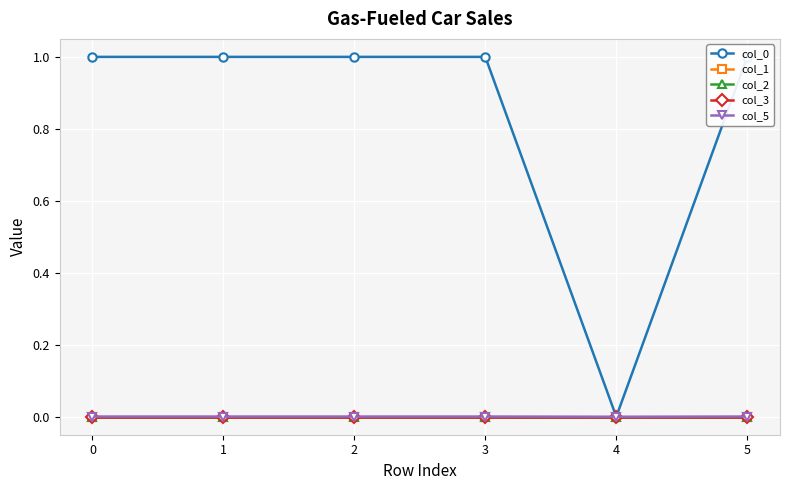

Is this an area chart (filled region under the line)?

No